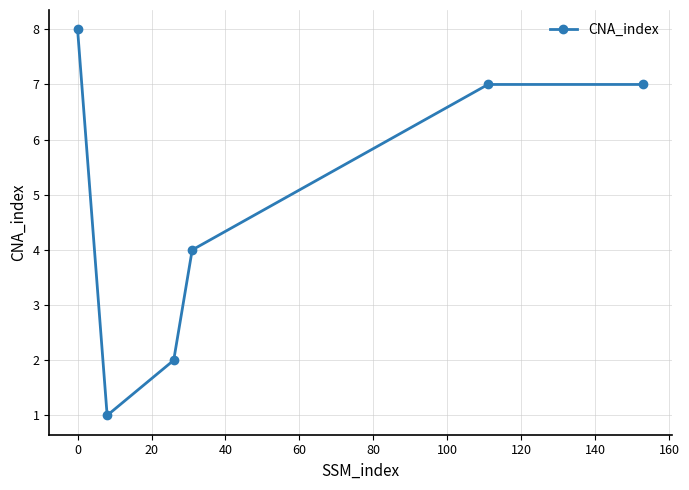

How many lines are shown in the chart?

1